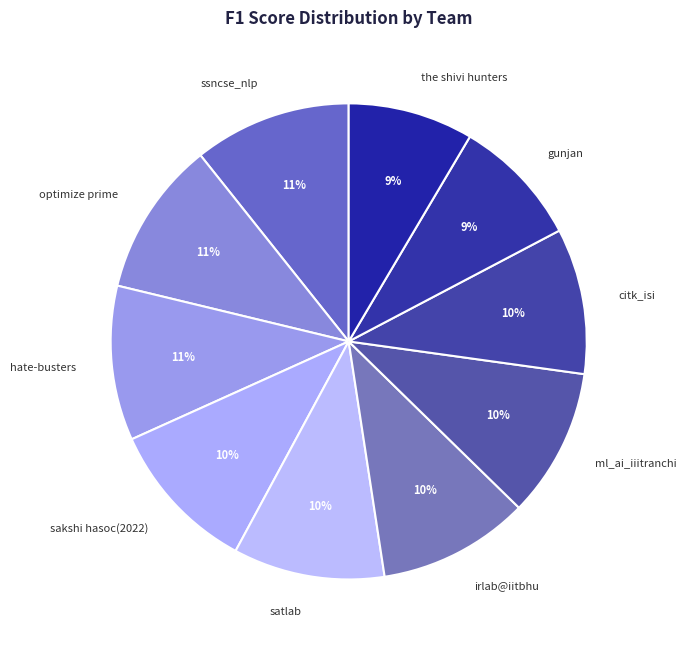

Combined, do sakshi hasoc(2022) and gunjan account for over 50%?

No